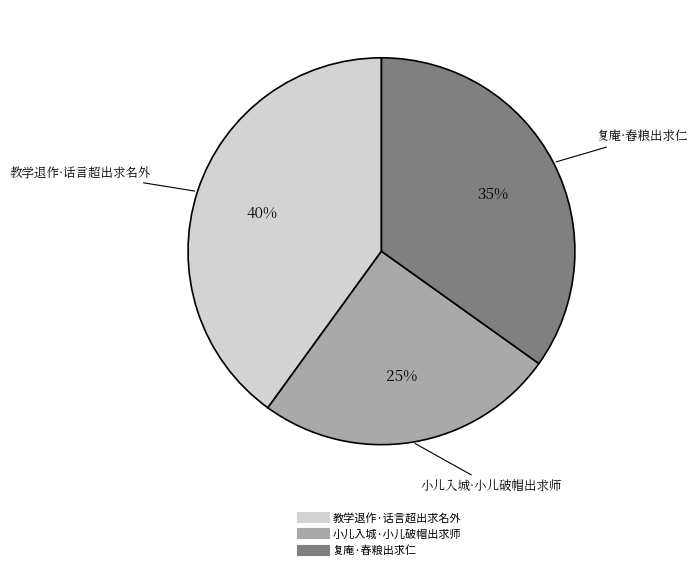

What is the ratio of the value at 复庵·舂粮出求仁 to the value at 小儿入城·小儿破帽出求师?

1.4